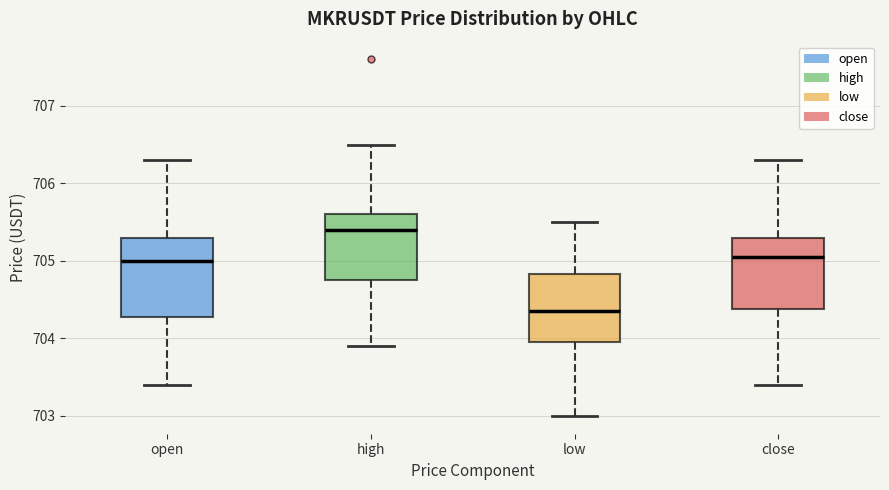

Which box has the highest median line?

high